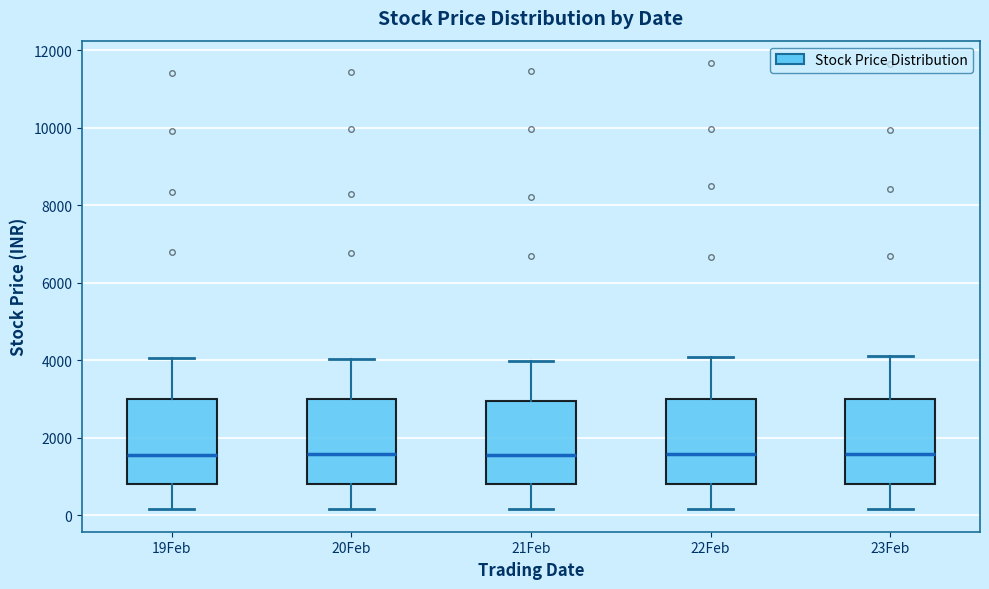

Where is the upper edge of the box for 19Feb on the y-axis? The values are not printed on the chart, so give them approximately, as read against the axis.

3000